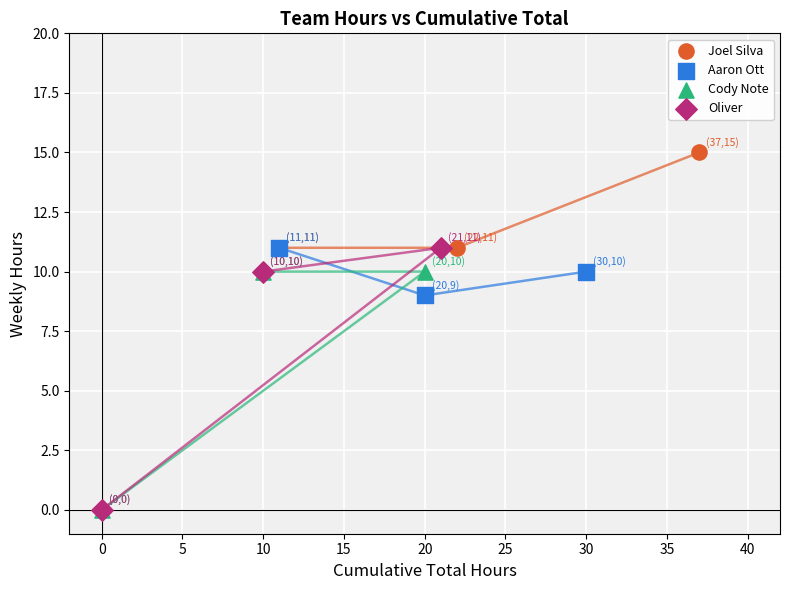

Which series has the largest Y range (max minus min)?

Oliver